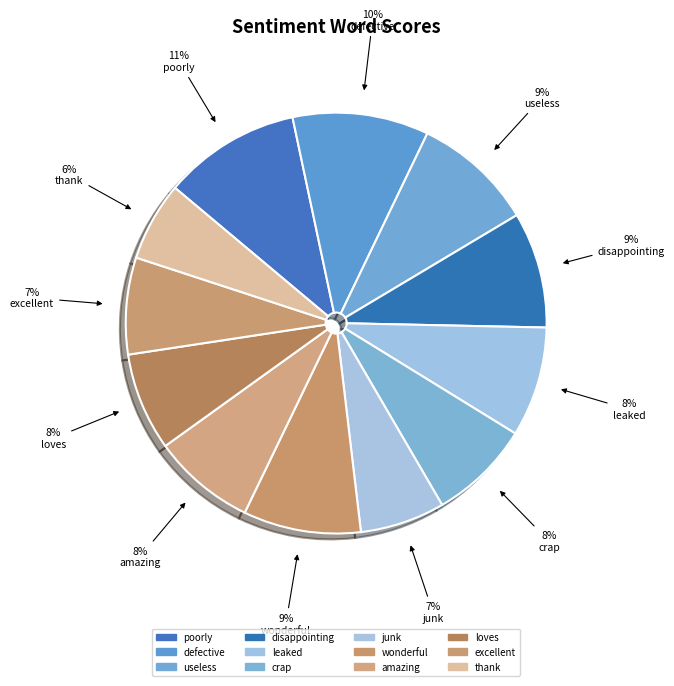

Count the number of slices in the pie.

12